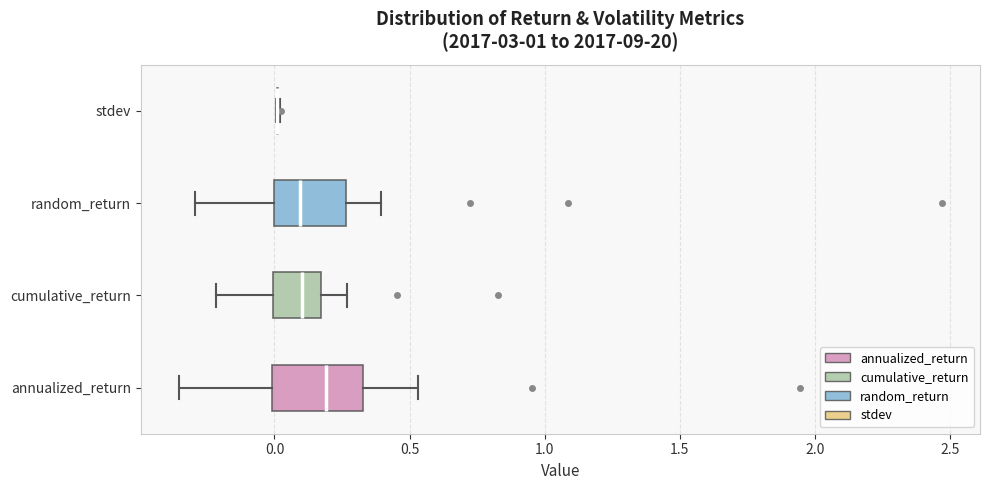

Reading bottom to top, read every box against the x-axis: the position of its median line, the range the box covers, and the ends of its whiskers. The values are not printed on the chart, so give them approximately, as read against the axis.

annualized_return: median 0.20, box 0.00 to 0.35, whiskers -0.35 to 0.55
cumulative_return: median 0.10, box 0.00 to 0.15, whiskers -0.20 to 0.25
random_return: median 0.10, box 0.00 to 0.25, whiskers -0.30 to 0.40
stdev: box collapsed to a line at 0.00, whiskers 0.00 to 0.00